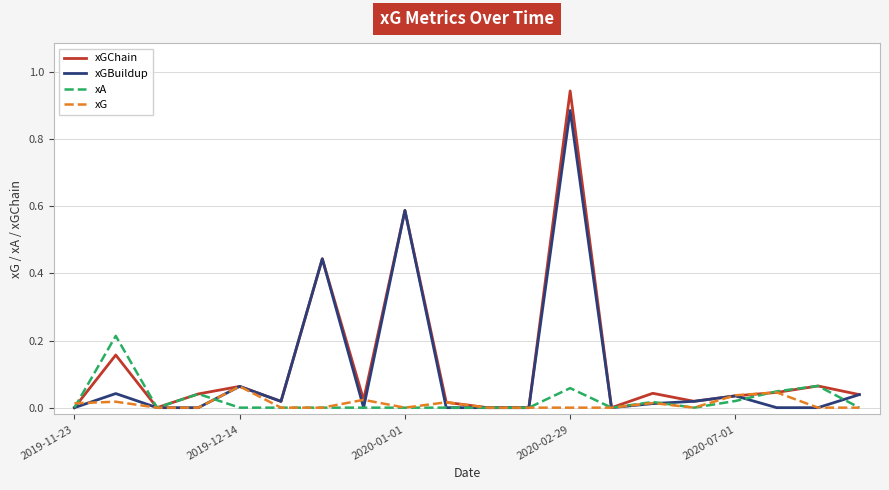

Which series has the widest spread of values?

xGChain